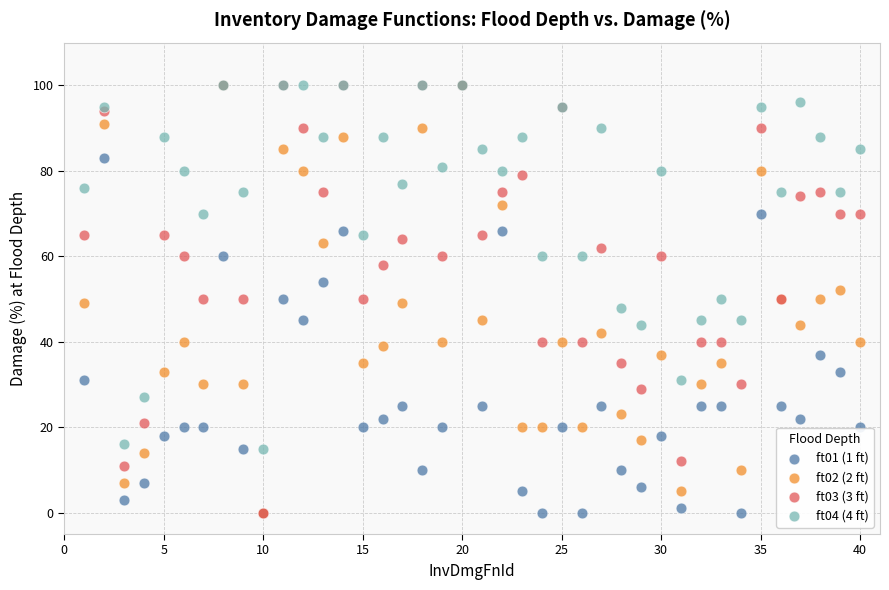

What are all the series names shown in the legend?

ft01 (1 ft), ft02 (2 ft), ft03 (3 ft), ft04 (4 ft)